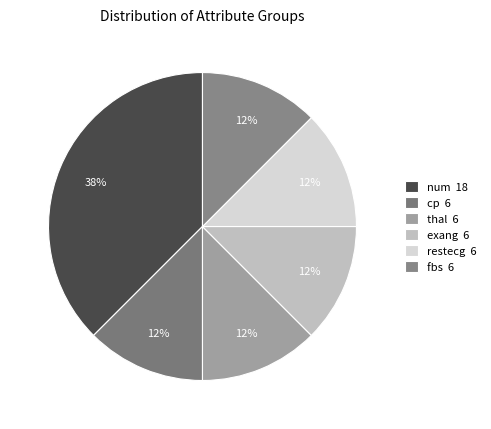

How many segments does this pie chart have?

6